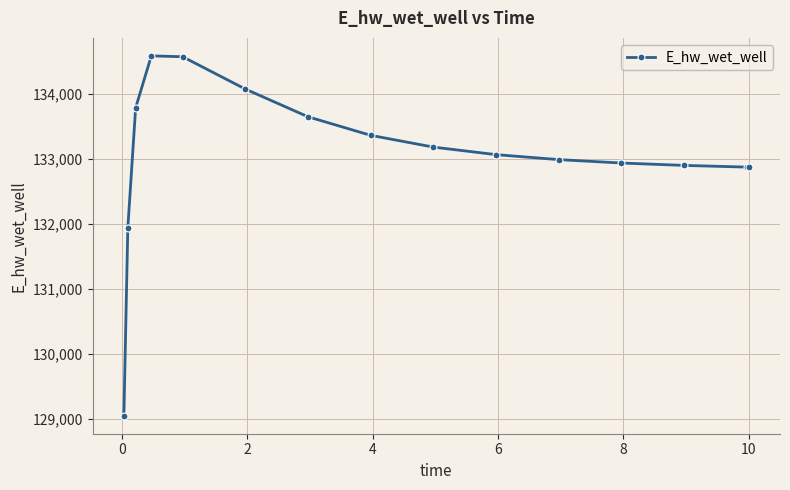

What is the maximum value shown in the chart?

134578.2